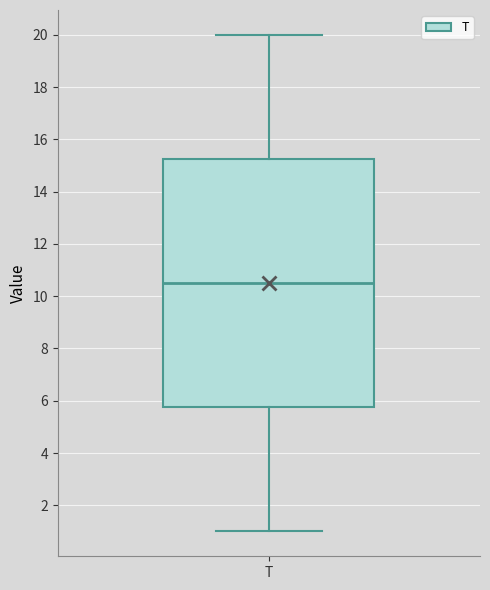

Transcribe this box plot: give where the median line is, the range the box spans, and where the two whiskers end, as read against the y-axis. The values are not printed on the chart, so give them approximately, as read against the axis.

median 10.6, box 5.8 to 15.2, whiskers 1.0 to 20.0